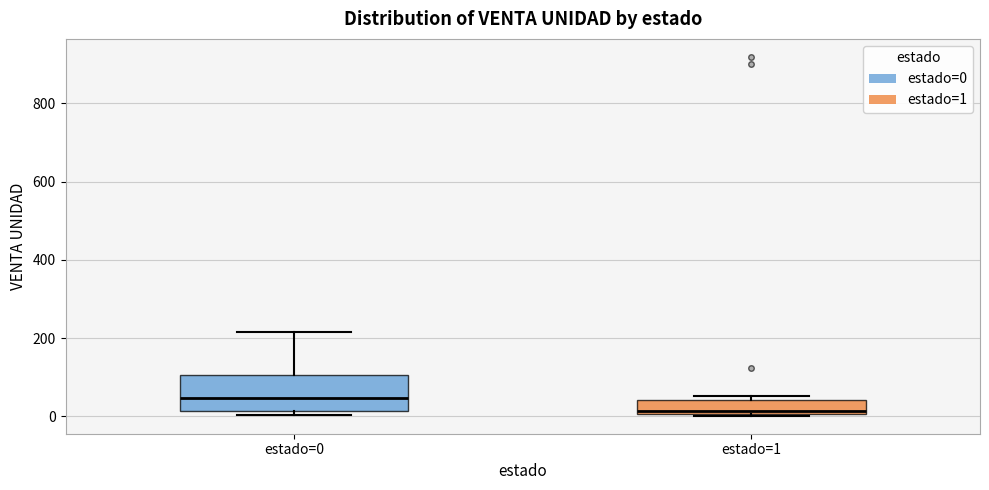

Reading left to right, read every box against the y-axis: the position of its median line, the range the box covers, and the ends of its whiskers. The values are not printed on the chart, so give them approximately, as read against the axis.

estado=0: median 40, box 20 to 100, whiskers 0 to 220
estado=1: median 20, box 0 to 40, whiskers 0 to 60